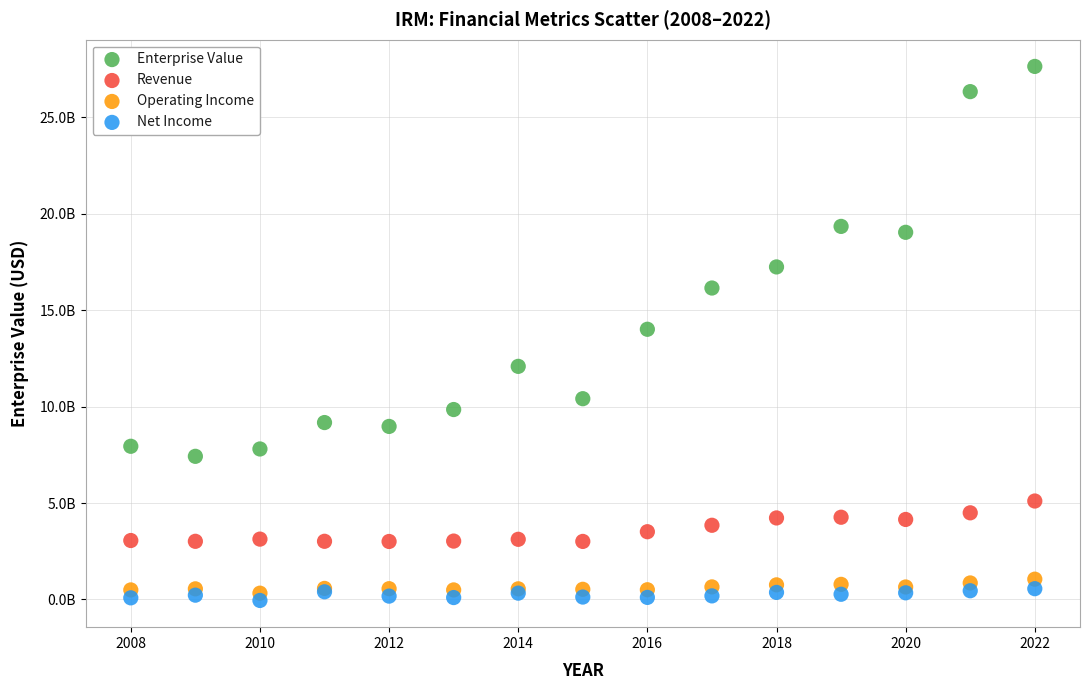

What are all the series names shown in the legend?

Enterprise Value, Revenue, Operating Income, Net Income